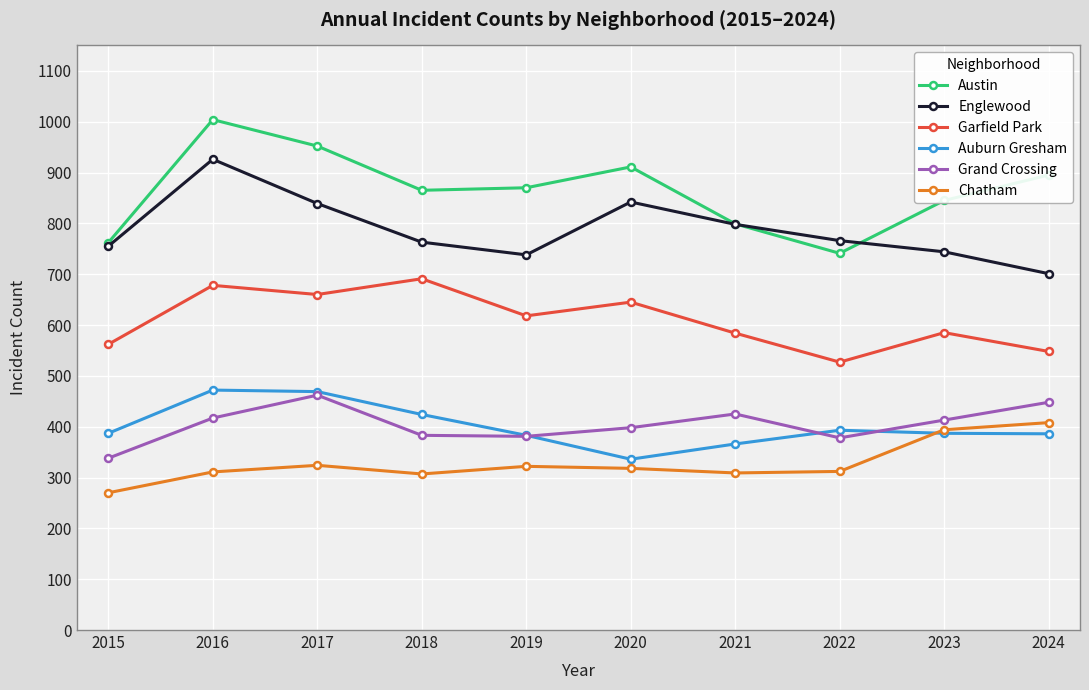

What is the sum of the Chatham values at 2022 and 2015?

582